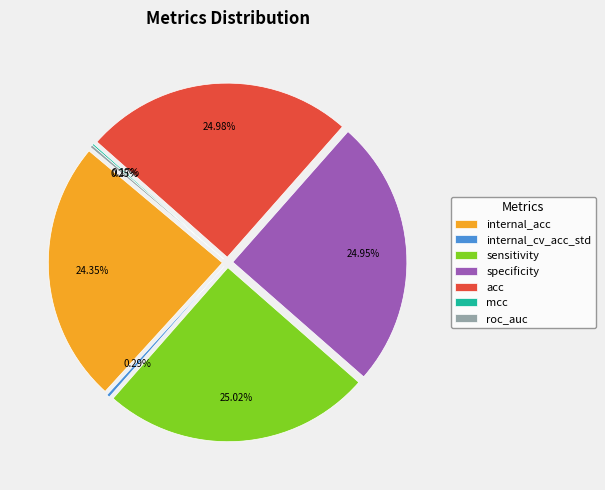

Is there any slice that represents more than half of the pie?

No